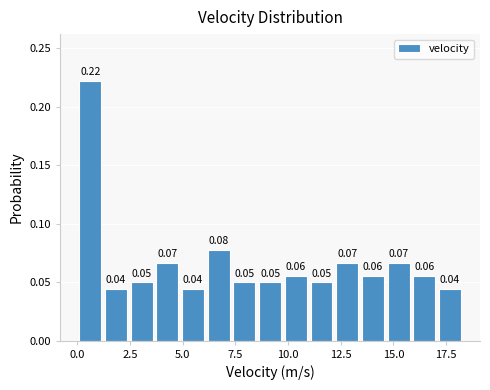

Around what value on the x-axis is the tallest bar? Give the approximate position of its centre, as read against the axis.

0.5